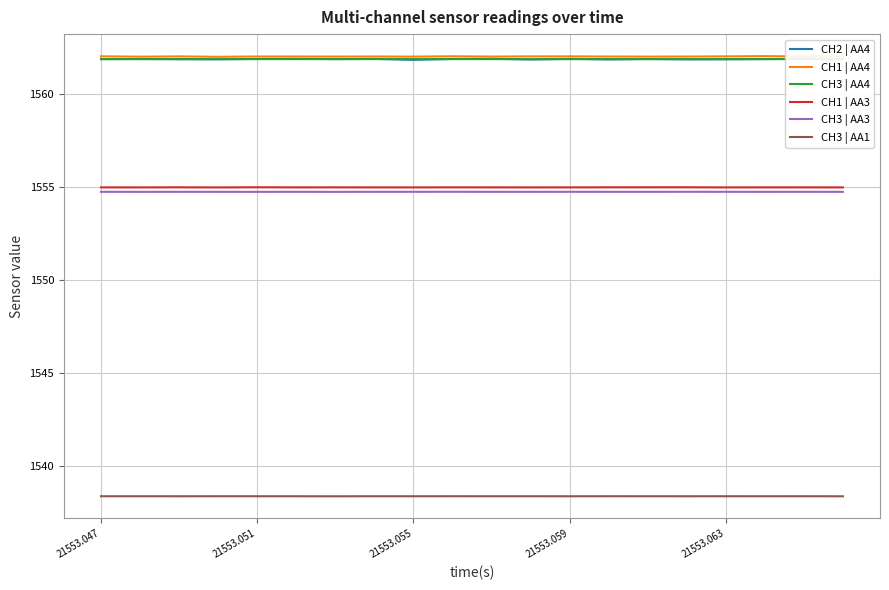

True or false: CH3 | AA3 and CH1 | AA4 intersect in this chart.

False